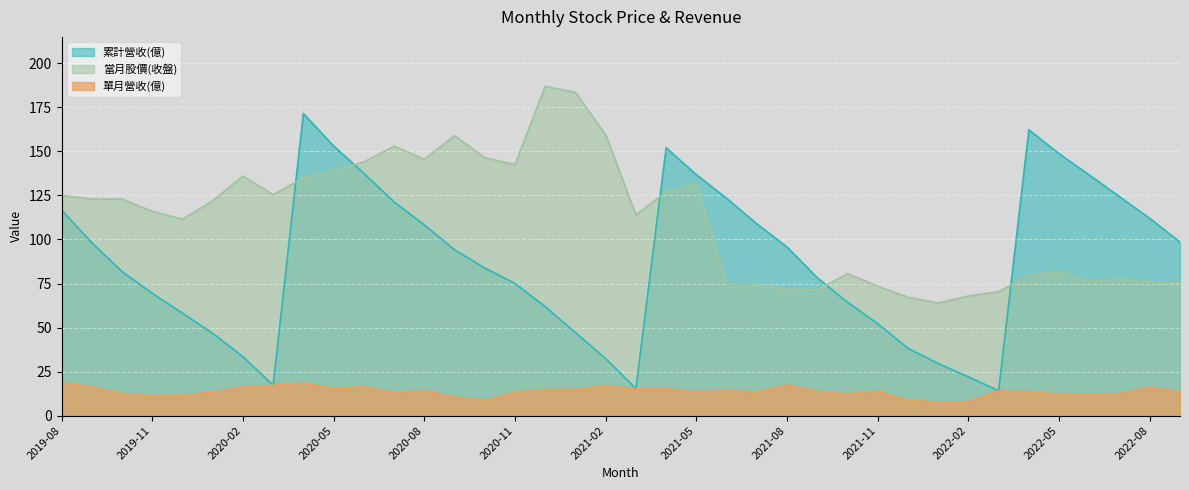

Which category has the lowest value across all series?

2022-01